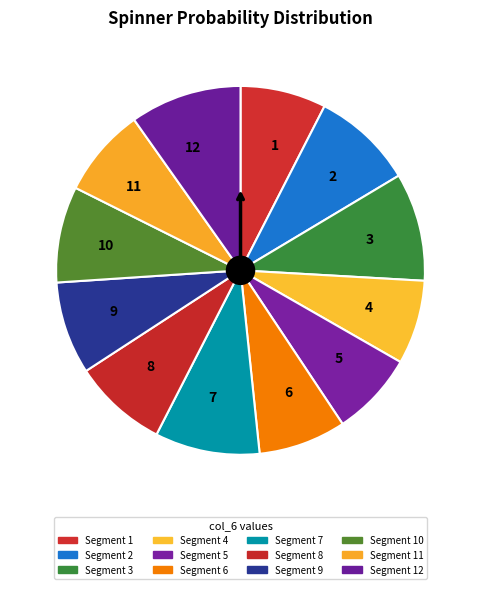

The 6 slice represents 8% of the pie. True or false?

True